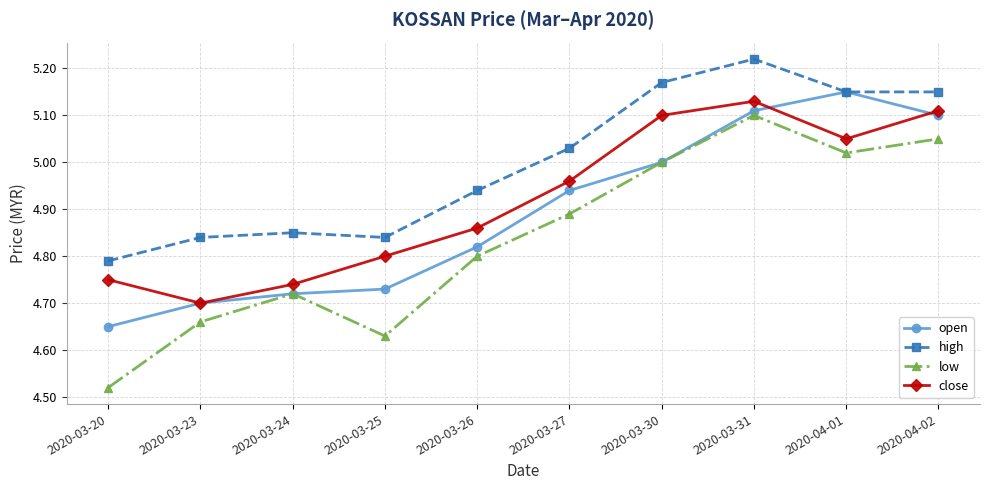

At which label does low reach its minimum?

2020-03-20